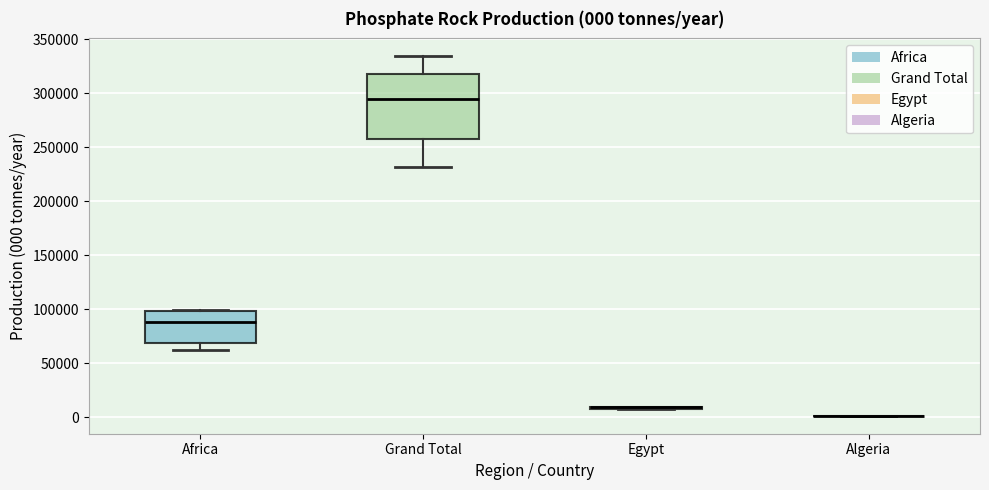

Comparing the boxes themselves (not the whiskers), which one is the tallest?

Grand Total